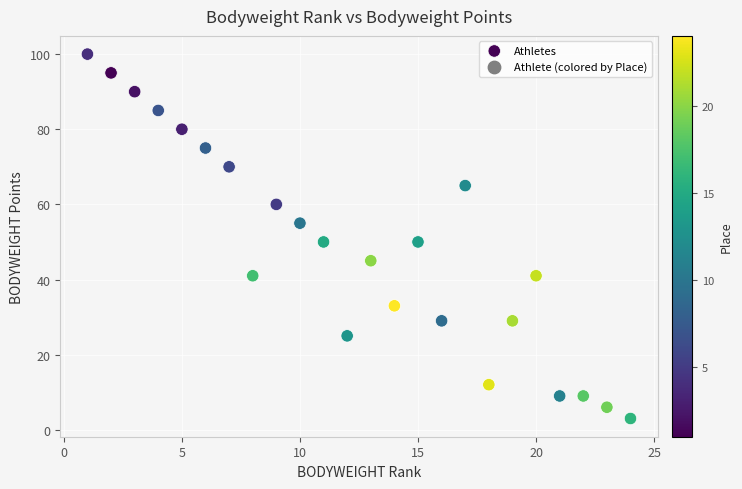

What is the range of X values (max minus min)?

23